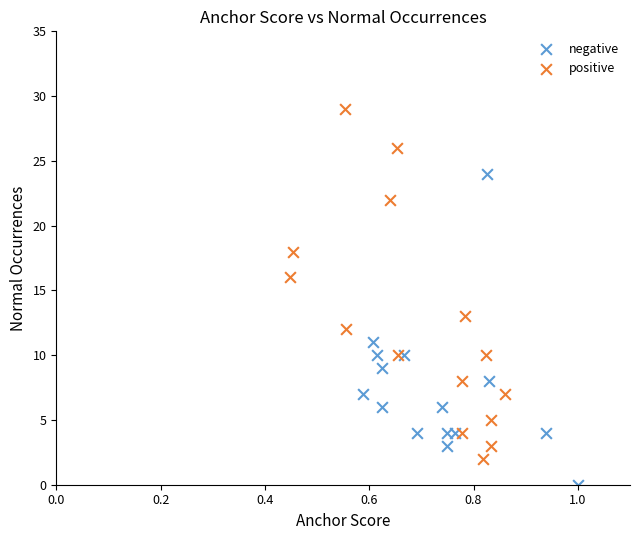

Which series has the largest Y range (max minus min)?

positive